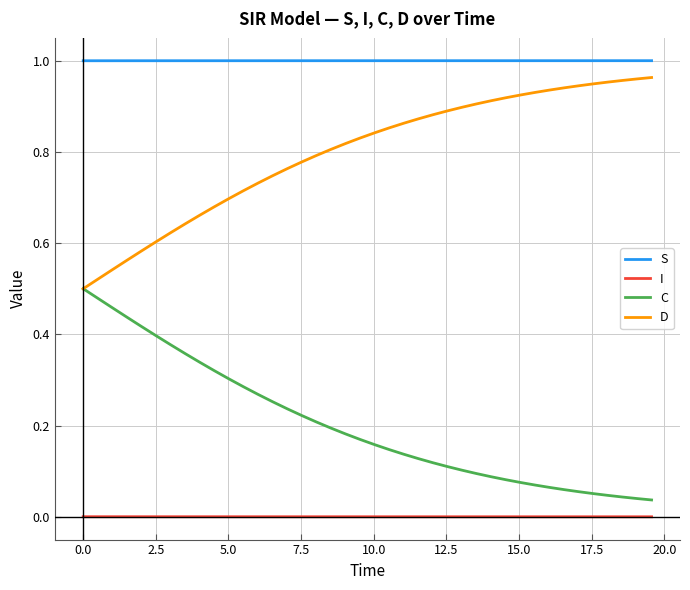

Which series has the largest total across all categories?

S